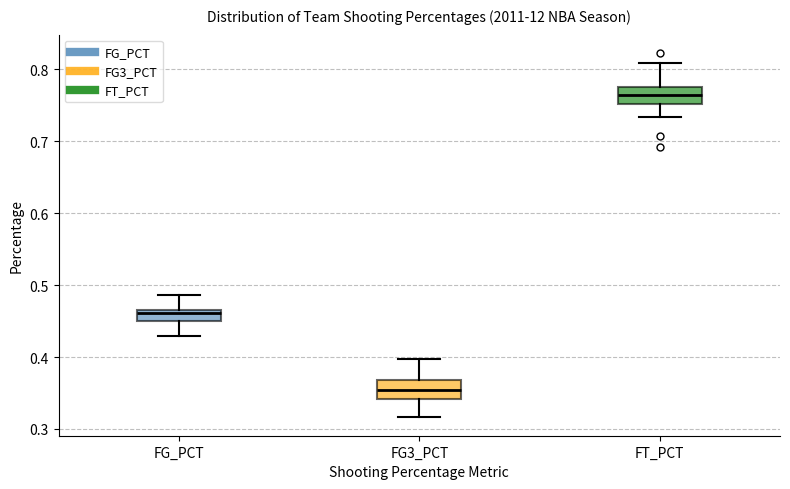

Reading left to right, read every box against the y-axis: the position of its median line, the range the box covers, and the ends of its whiskers. The values are not printed on the chart, so give them approximately, as read against the axis.

FG_PCT: median 0.46, box 0.45 to 0.47, whiskers 0.43 to 0.49
FG3_PCT: median 0.35, box 0.34 to 0.37, whiskers 0.32 to 0.40
FT_PCT: median 0.77, box 0.75 to 0.78, whiskers 0.73 to 0.81